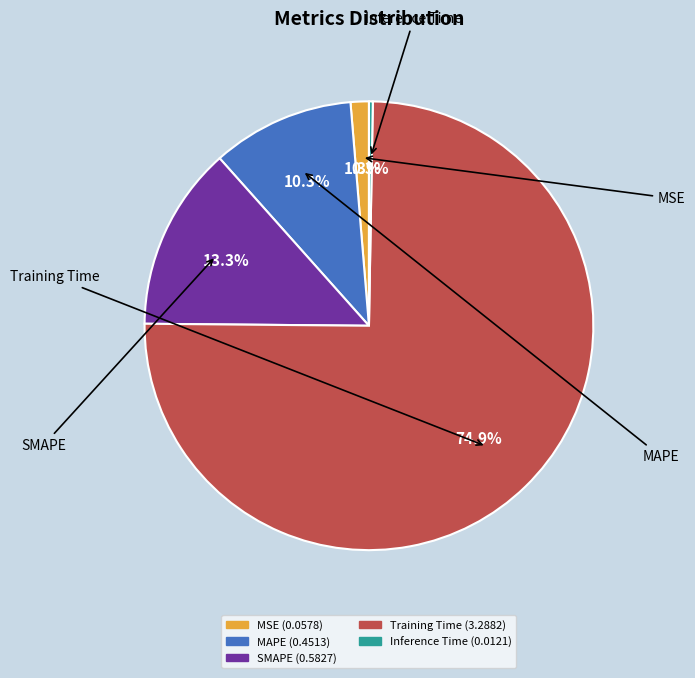

To the nearest percent, what percentage of the pie is MAPE?

10%